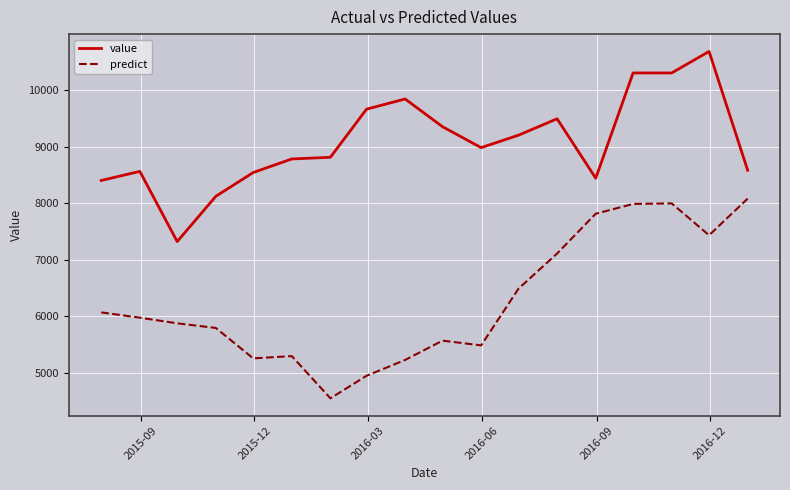

Which series has the largest range (max minus min)?

predict